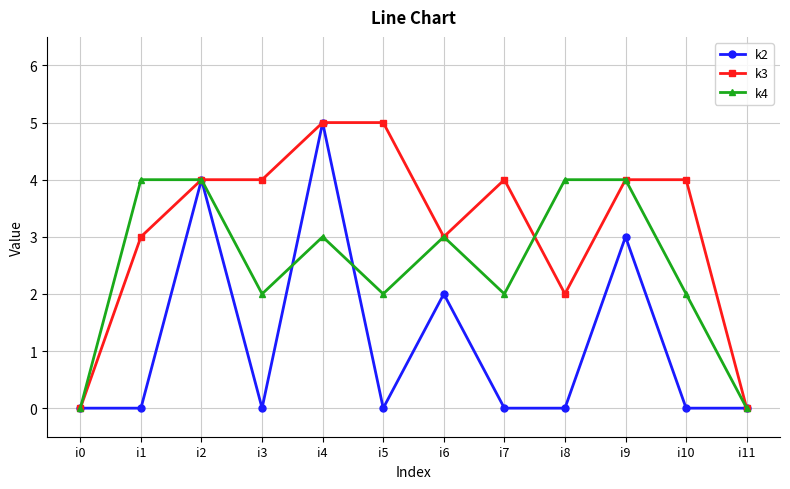

Is it true that k3 equals 1 at i8?

False